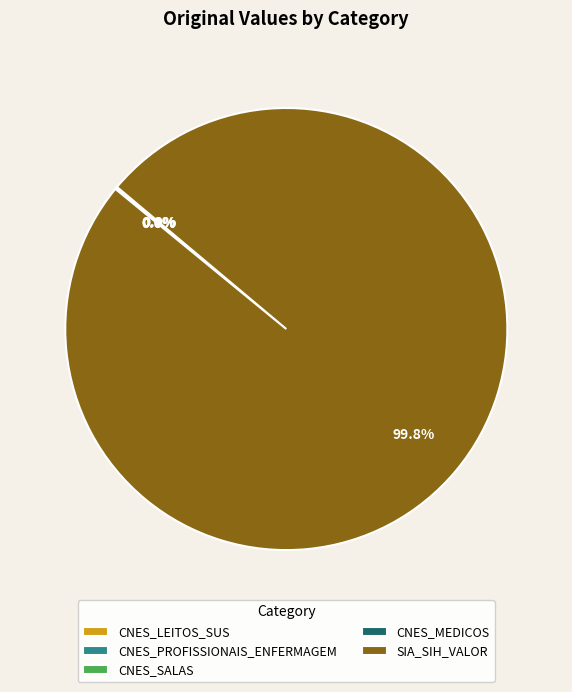

What is the majority slice?

SIA_SIH_VALOR